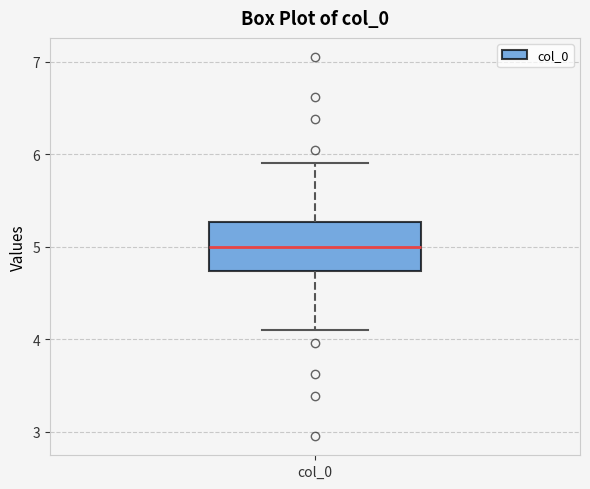

Read this box plot against the y-axis: the position of the median line, the range covered by the box, and the ends of both whiskers. The values are not printed on the chart, so give them approximately, as read against the axis.

median 5.0, box 4.7 to 5.3, whiskers 4.1 to 5.9